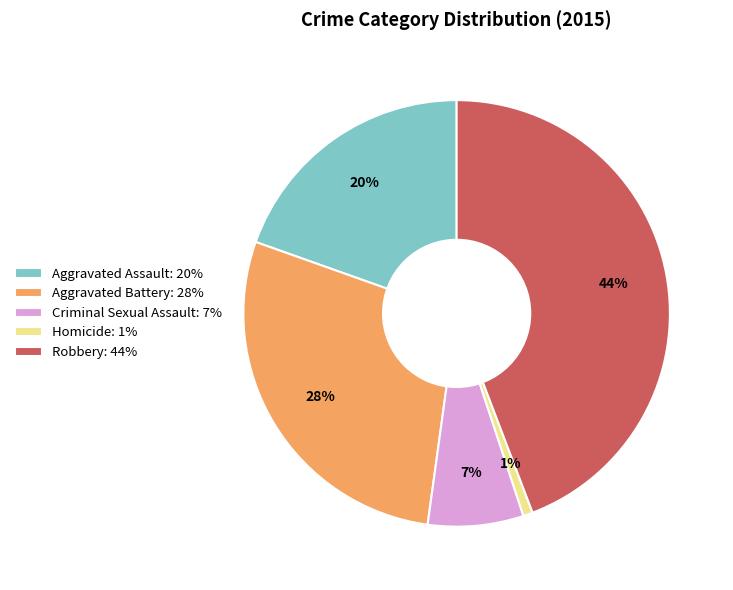

The Homicide slice represents 11% of the pie. True or false?

False